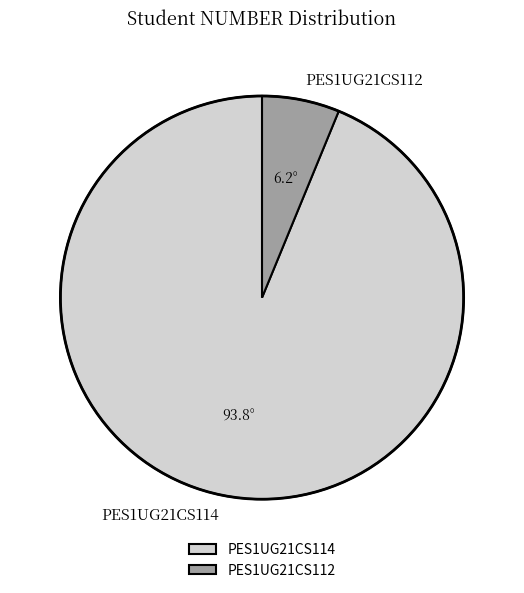

Does PES1UG21CS112 account for over 50% of the chart?

No